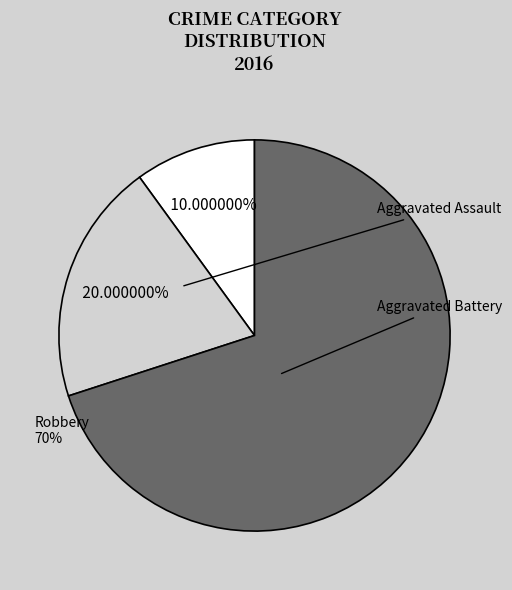

Does Aggravated Battery account for over 50% of the chart?

No